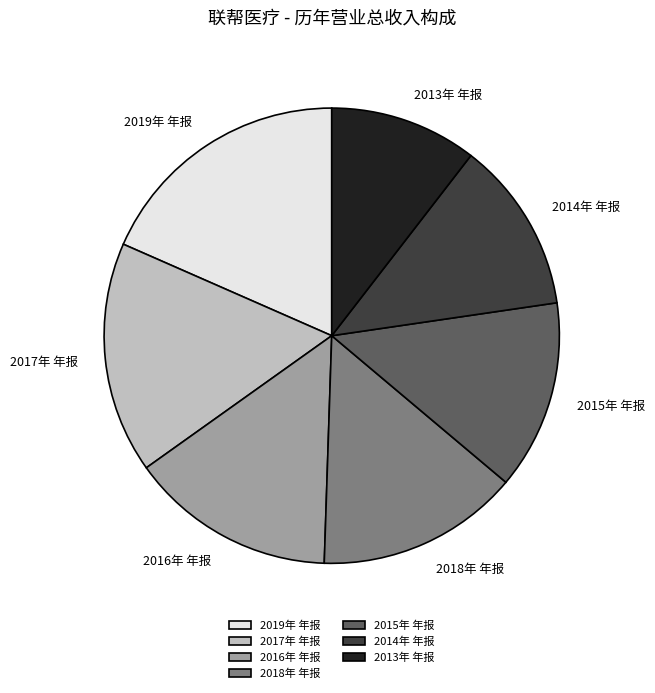

True or false: 2019年 年报 accounts for 25% of the total.

False